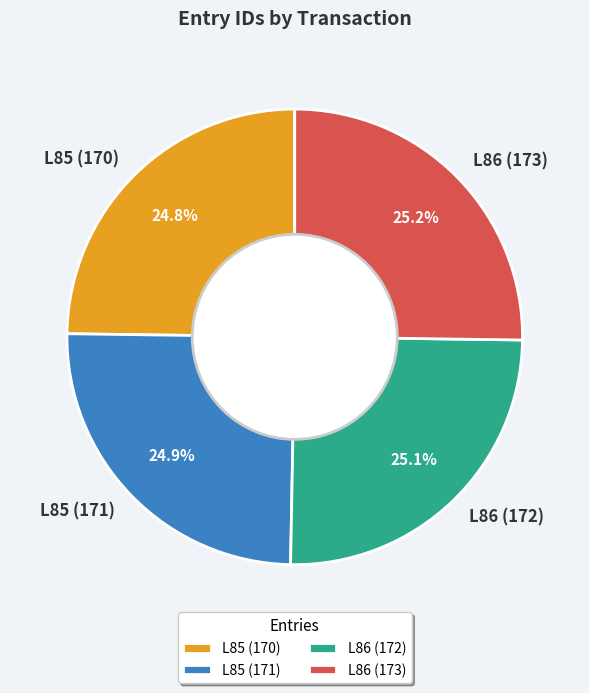

What percentage is the L86 (172) slice, to the nearest percent?

25%